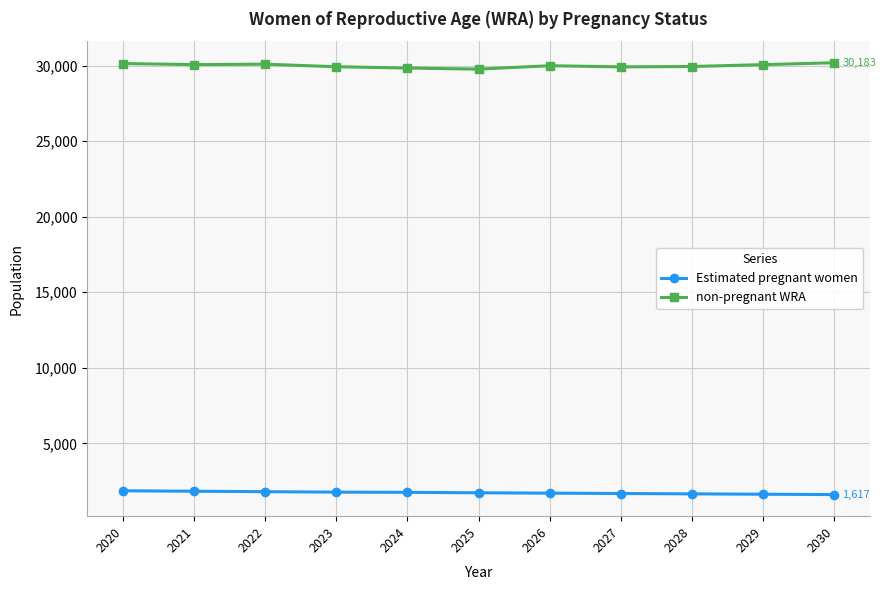

What is the minimum value for non-pregnant WRA?

29764.1